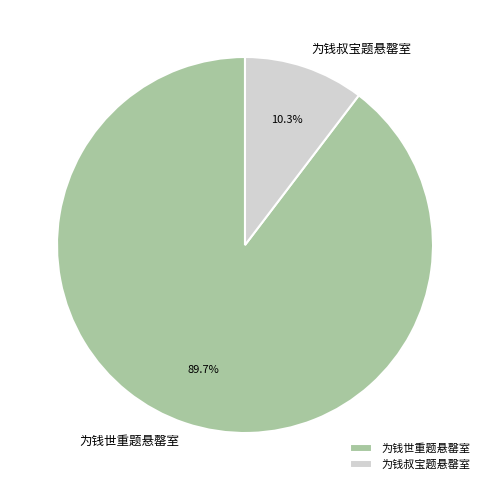

Which has a higher value, 为钱叔宝题悬罄室 or 为钱世重题悬罄室?

为钱世重题悬罄室